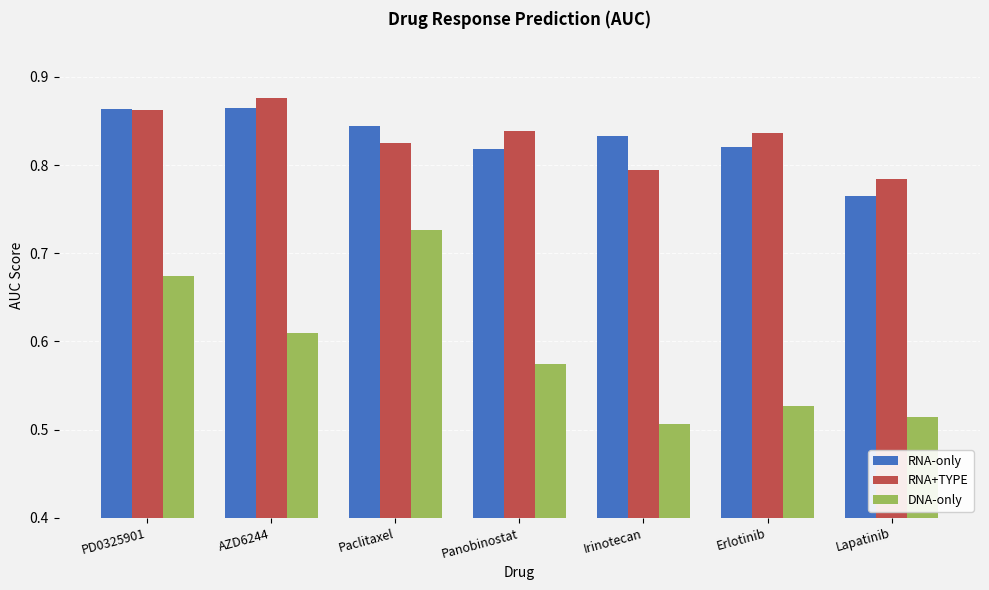

Is the value of RNA-only at PD0325901 greater than the value of DNA-only at PD0325901?

Yes